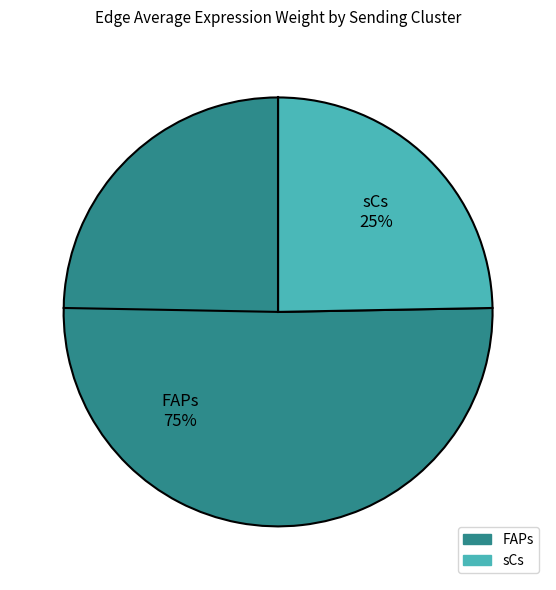

To the nearest percent, what portion does sCs 25% represent?

25%